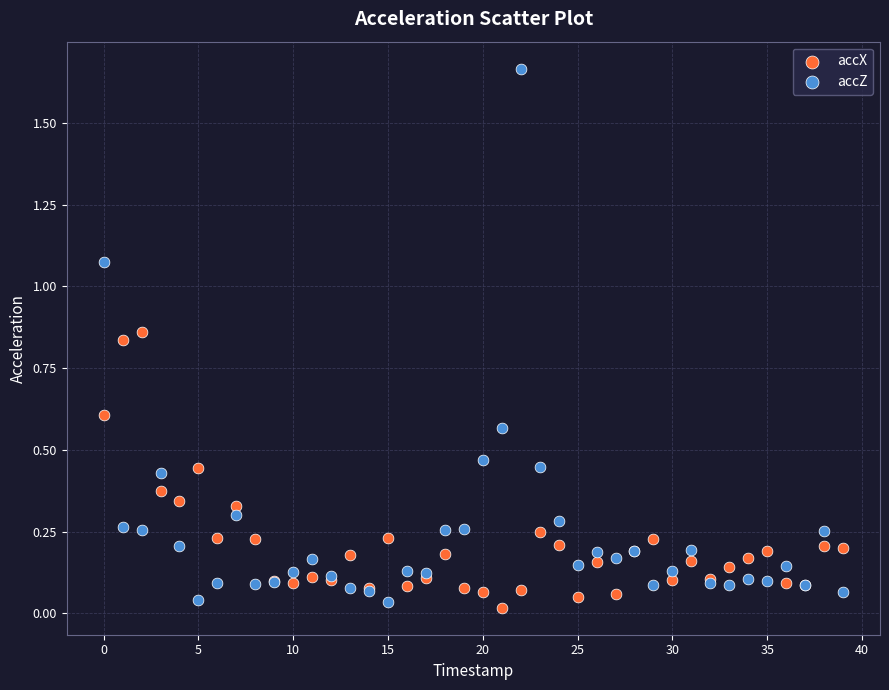

Which series reaches the minimum Y coordinate?

accX